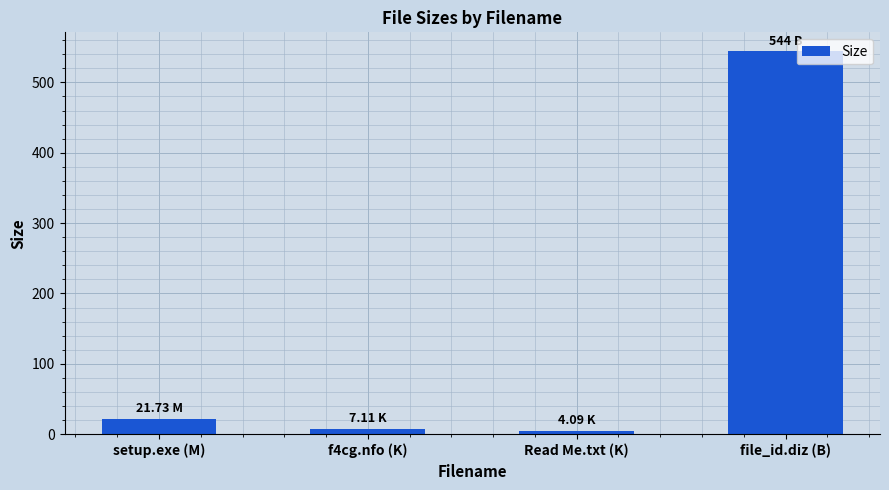

Between Read Me.txt (K) and setup.exe (M), which is larger?

setup.exe (M)